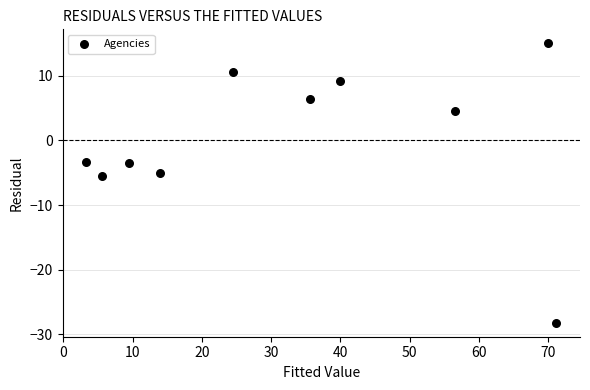

What is the range of X values (max minus min)?

67.9